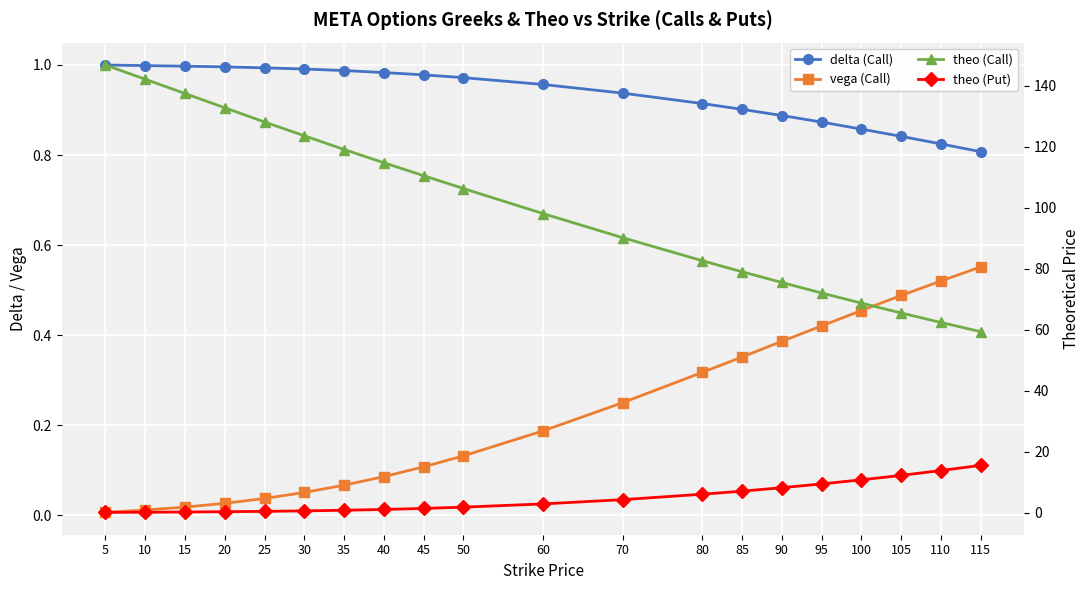

Which series has the largest range (max minus min)?

theo (Call)